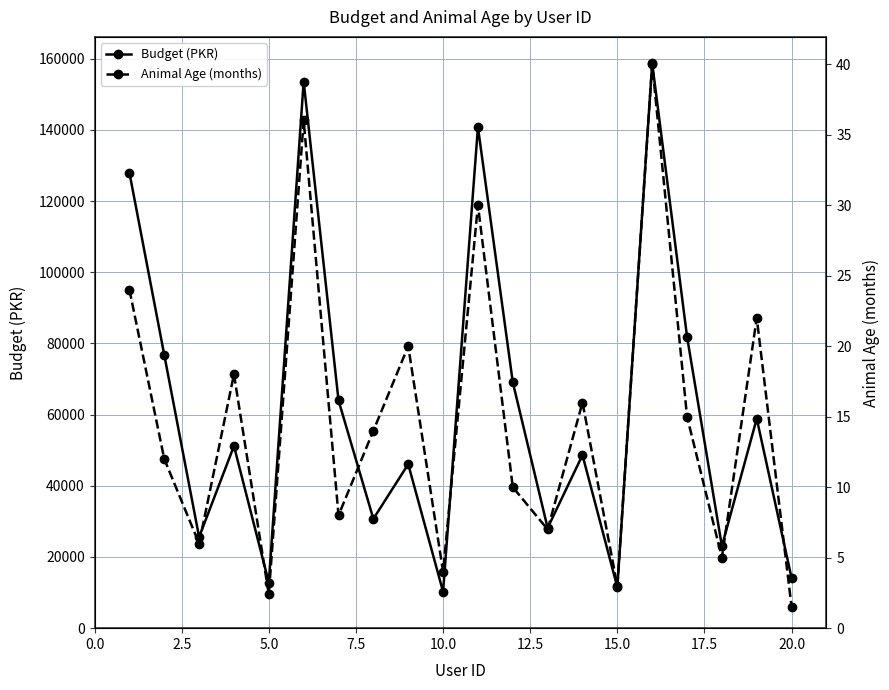

What are all the series names shown in the legend?

Budget (PKR), Animal Age (months)